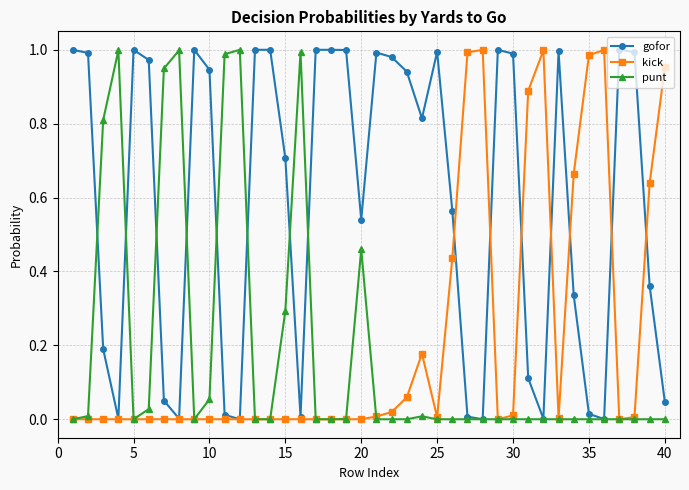

True or false: punt has more than 2 interior local peaks.

True